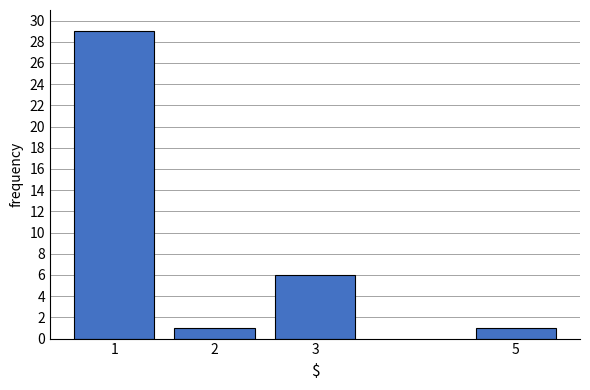

Reading right to left, what are all the values shown in this chart?

1	6	1	29